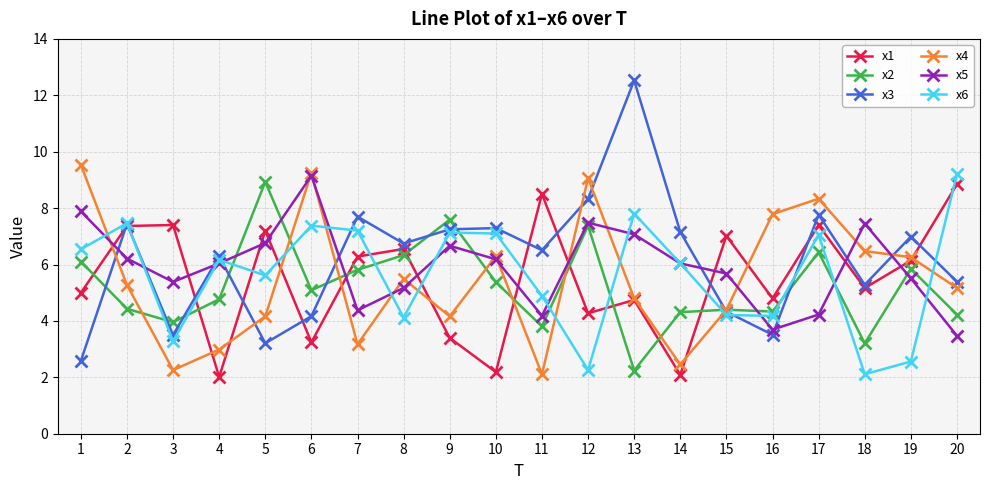

How many distinct data groups are displayed?

6